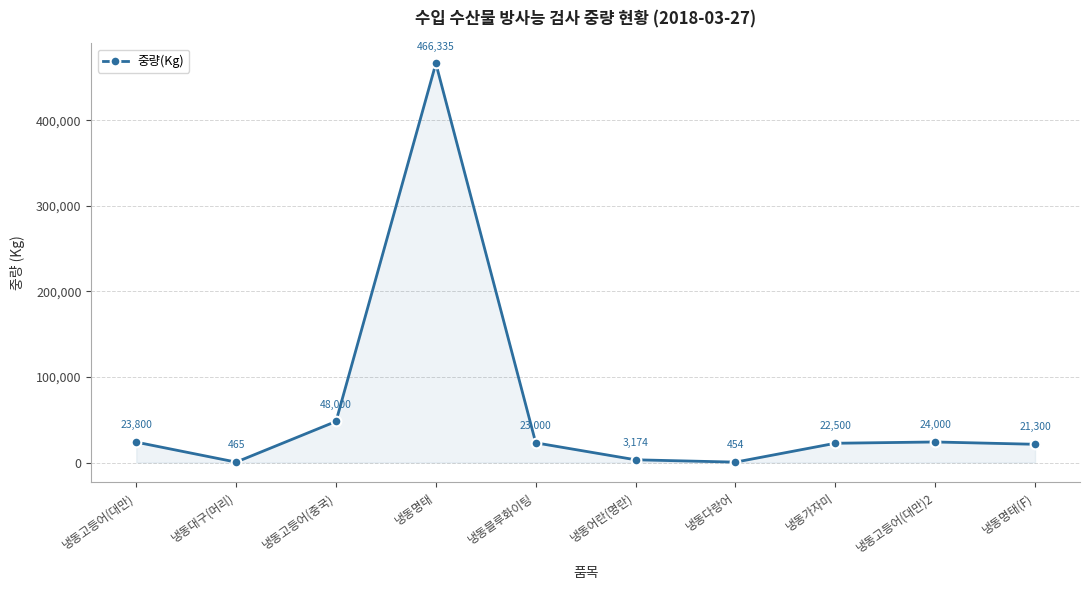

Reading left to right, list all the values displayed in this chart.

냉동고등어(대만)=23800	냉동대구(머리)=465	냉동고등어(중국)=48000	냉동명태=466335	냉동블루화이팅=23000	냉동어란(명란)=3174	냉동다랑어=454	냉동가자미=22500	냉동고등어(대만)2=24000	냉동명태(F)=21300